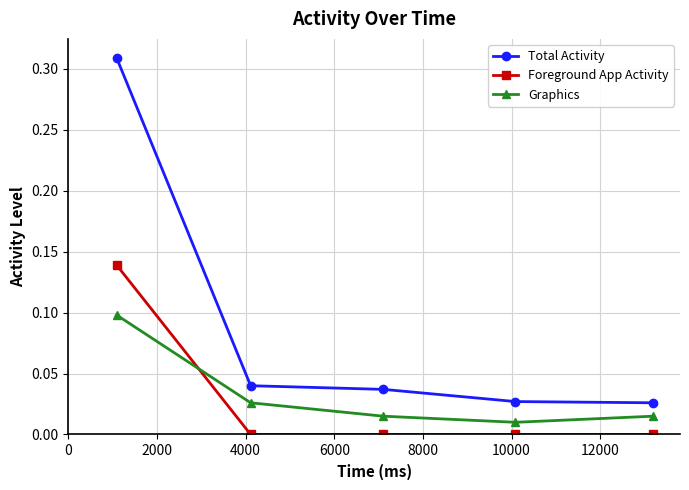

True or false: Foreground App Activity and Total Activity intersect in this chart.

False